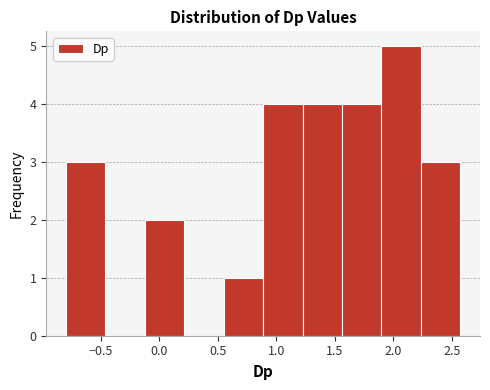

Reading left to right, list every bar in this chart as the range it spans on the x-axis followed by its height. Neither the bar edges nor the heights are printed on the chart, so give them approximately, as read against the axes.

-0.80 to -0.45: 3
-0.45 to -0.10: 0
-0.10 to 0.20: 2
0.20 to 0.55: 0
0.55 to 0.90: 1
0.90 to 1.20: 4
1.20 to 1.55: 4
1.55 to 1.90: 4
1.90 to 2.25: 5
2.25 to 2.55: 3